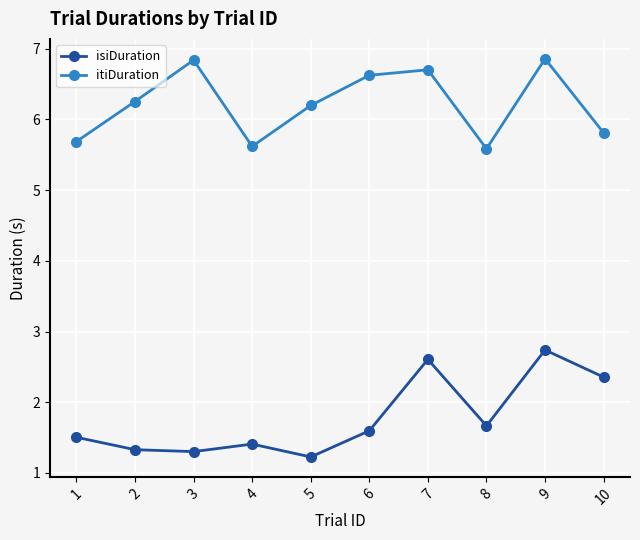

True or false: isiDuration has more than 2 interior local peaks.

True